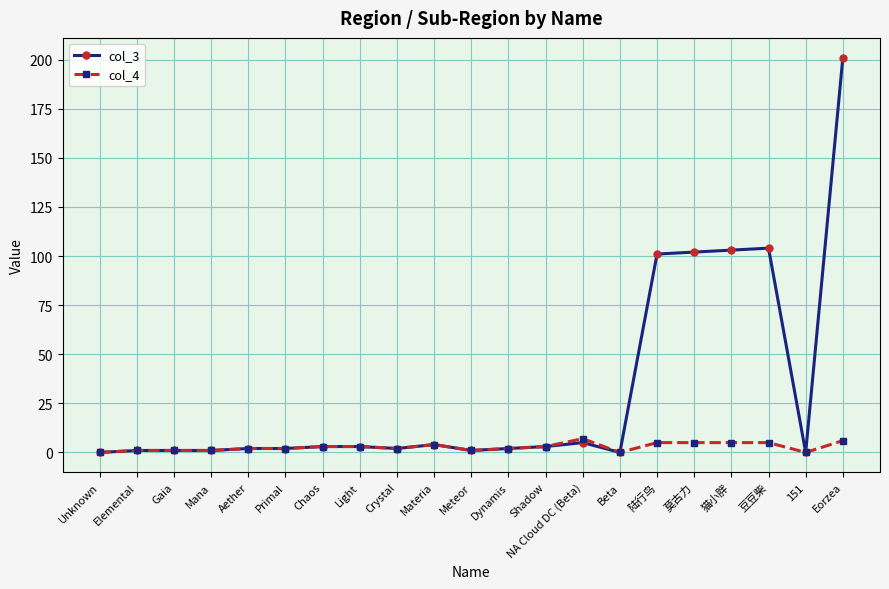

The value of col_3 at Eorzea is 273. True or false?

False